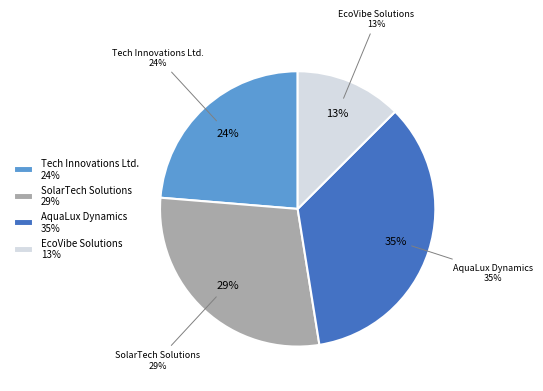

Which has a higher value, AquaLux Dynamics or EcoVibe Solutions?

AquaLux Dynamics